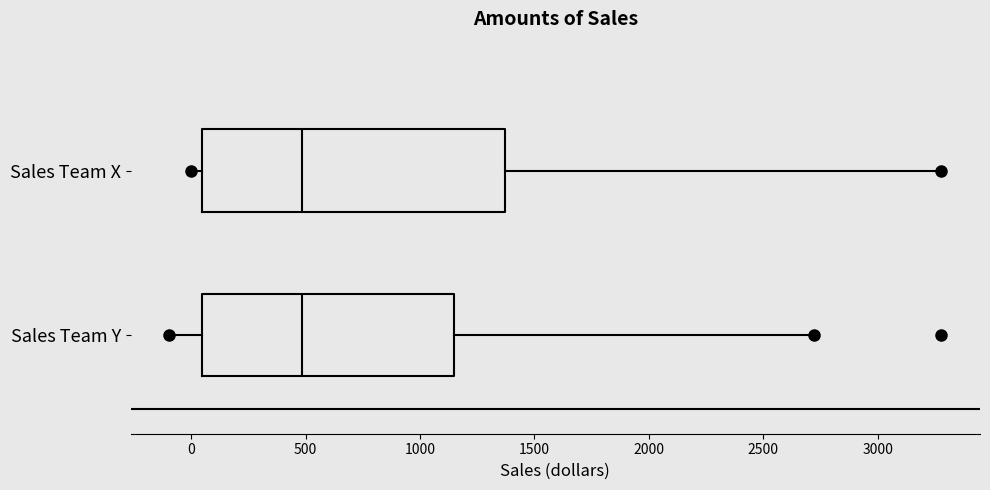

Which box is the widest, from its left edge to its right edge?

Sales Team X